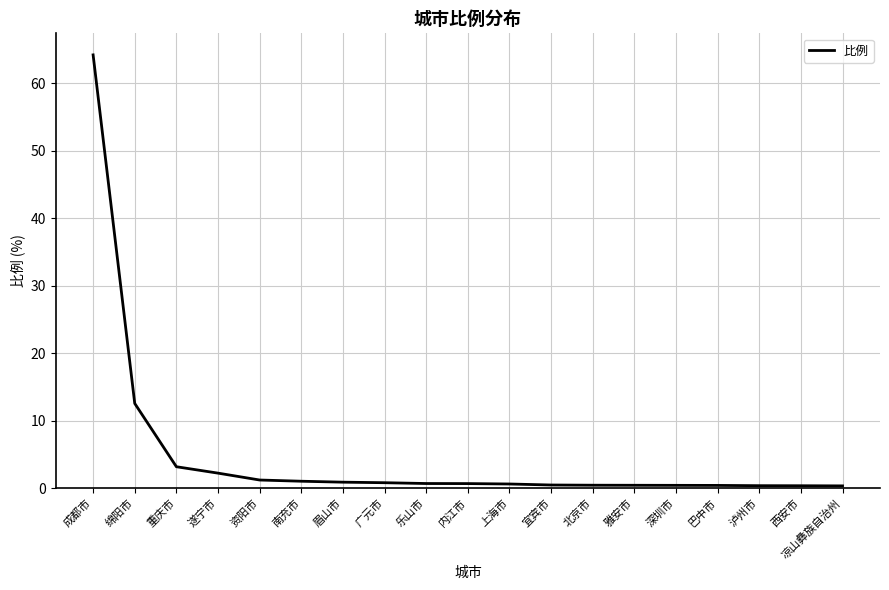

Where is the data nearest to the value 32?

绵阳市